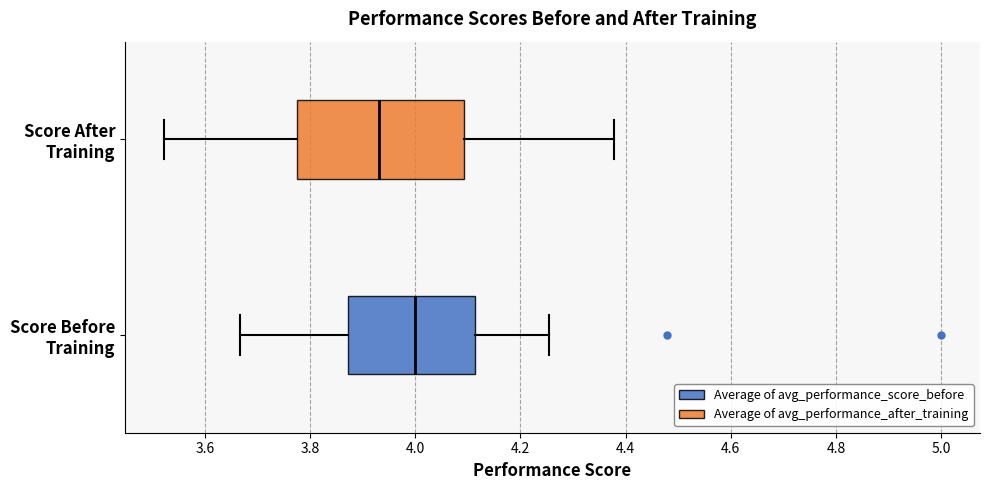

Reading bottom to top, transcribe this box plot: for each box, give where its median line is, the range the box spans, and where its two whiskers end, as read against the x-axis. The values are not printed on the chart, so give them approximately, as read against the axis.

Score Before Training: median 4.00, box 3.88 to 4.12, whiskers 3.66 to 4.26
Score After Training: median 3.94, box 3.78 to 4.10, whiskers 3.52 to 4.38